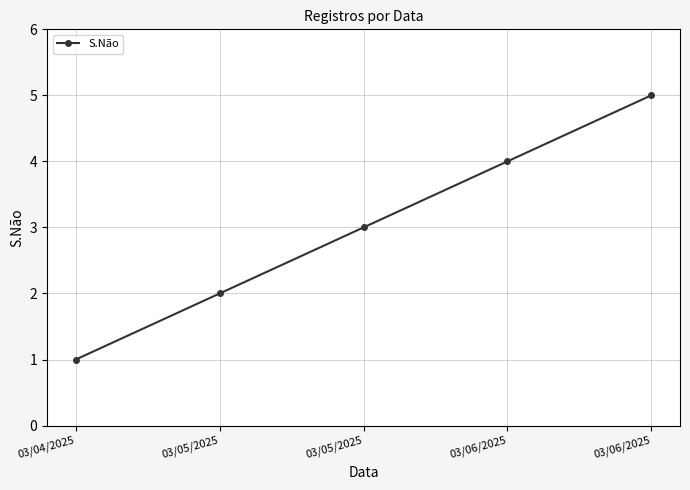

How many values are below 3?

2